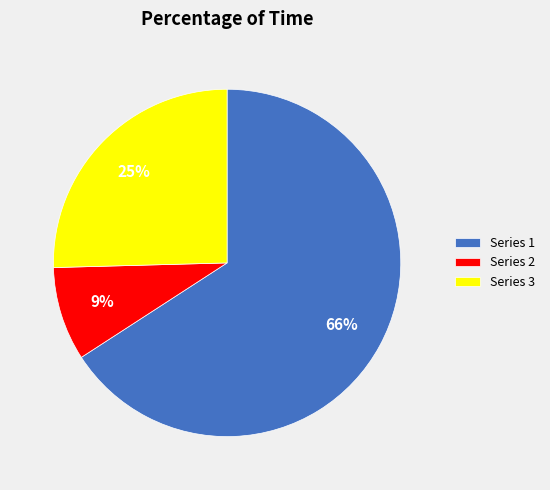

What is the ratio of the value at Series 1 to the value at Series 3?

2.6